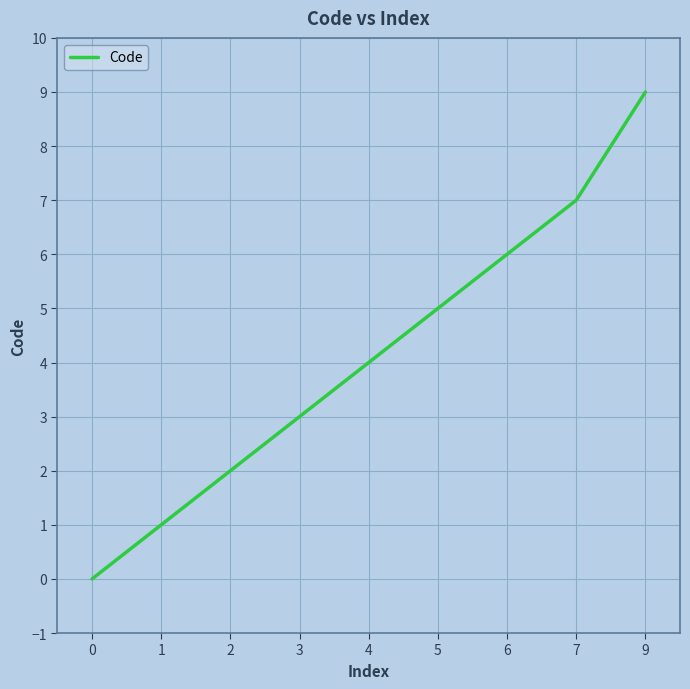

Rank the categories by value from highest to lowest.

9, 7, 6, 5, 4, 3, 2, 1, 0